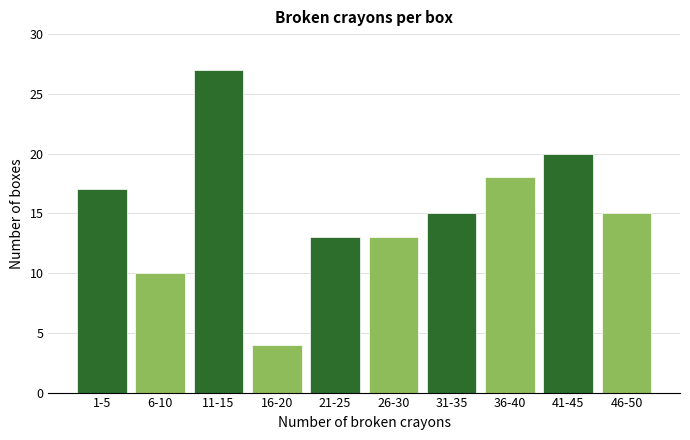

Reading left to right, extract all data points from this chart.

1-5=17	6-10=10	11-15=27	16-20=4	21-25=13	26-30=13	31-35=15	36-40=18	41-45=20	46-50=15